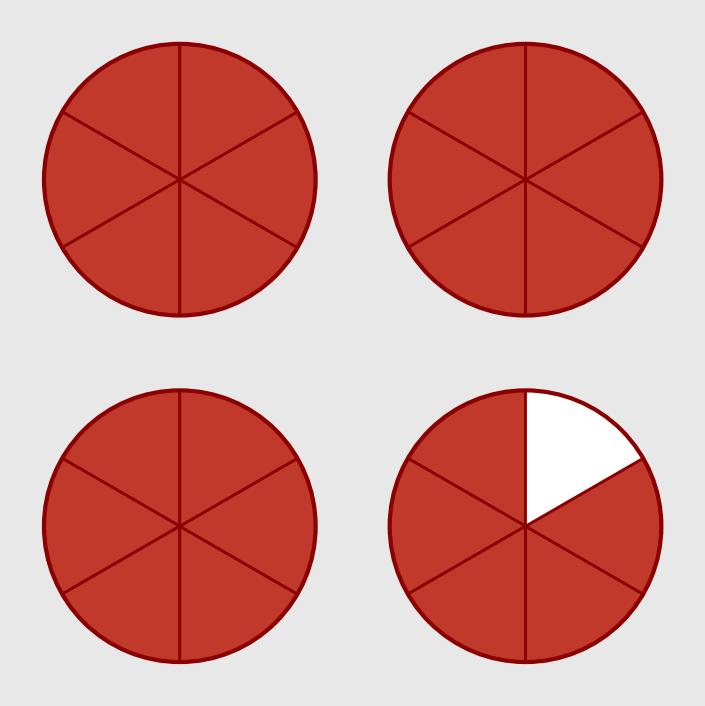

How many segments does this pie chart have?

6